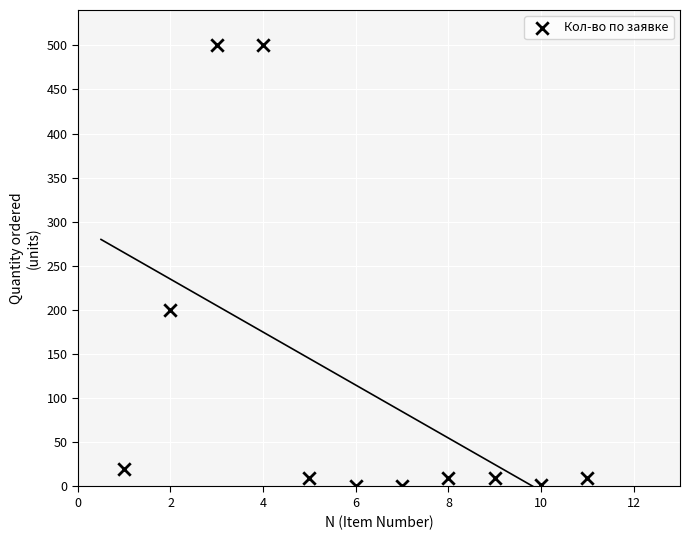

What is the average Y value?

115